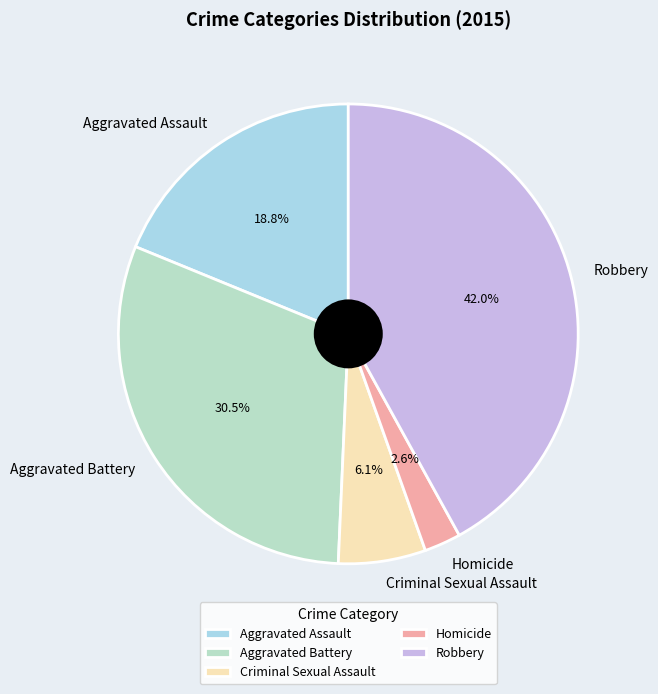

Rank the categories by value from lowest to highest.

Homicide, Criminal Sexual Assault, Aggravated Assault, Aggravated Battery, Robbery